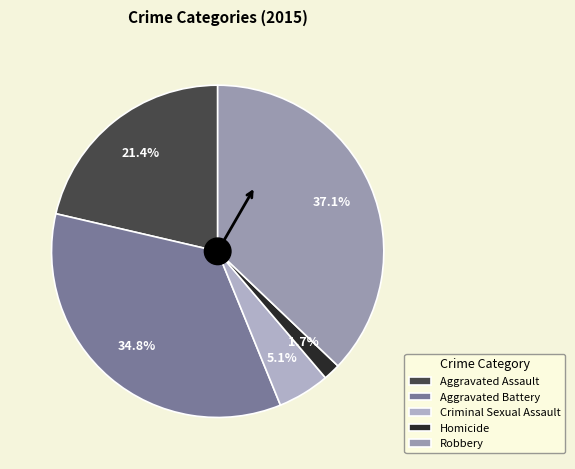

Which has a higher value, Aggravated Assault or Robbery?

Robbery